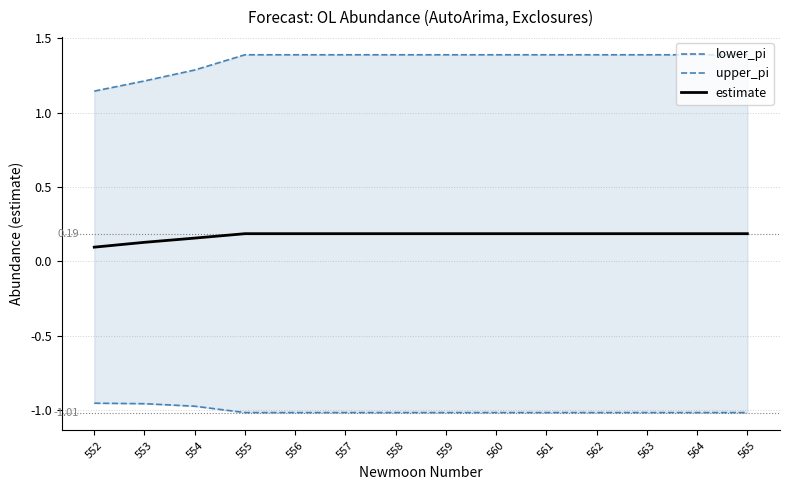

True or false: estimate has more than 0 points higher than both neighbors.

False